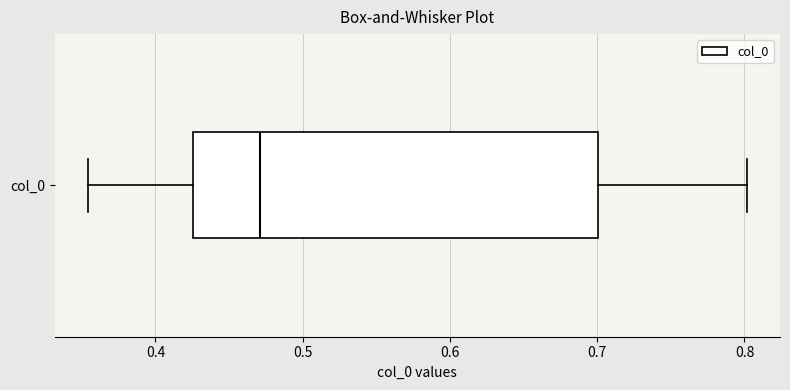

Read this box plot against the x-axis: the position of the median line, the range covered by the box, and the ends of both whiskers. The values are not printed on the chart, so give them approximately, as read against the axis.

median 0.47, box 0.43 to 0.70, whiskers 0.35 to 0.80